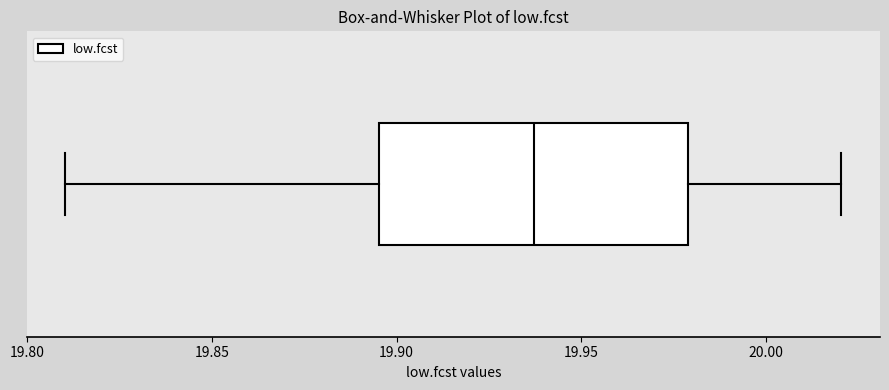

Transcribe this box plot: give where the median line is, the range the box spans, and where the two whiskers end, as read against the x-axis. The values are not printed on the chart, so give them approximately, as read against the axis.

median 19.935, box 19.895 to 19.980, whiskers 19.810 to 20.020